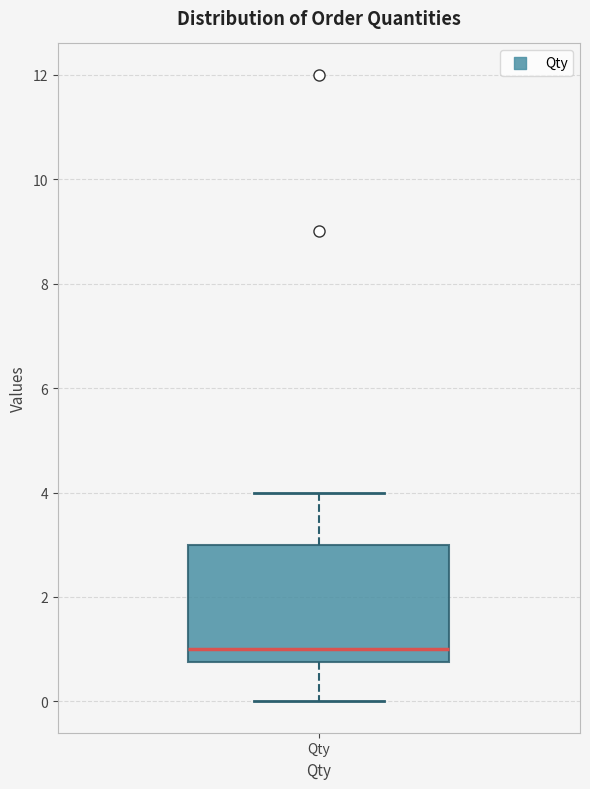

Read this box plot against the y-axis: the position of the median line, the range covered by the box, and the ends of both whiskers. The values are not printed on the chart, so give them approximately, as read against the axis.

median 1.0, box 0.8 to 3.0, whiskers 0.0 to 4.0